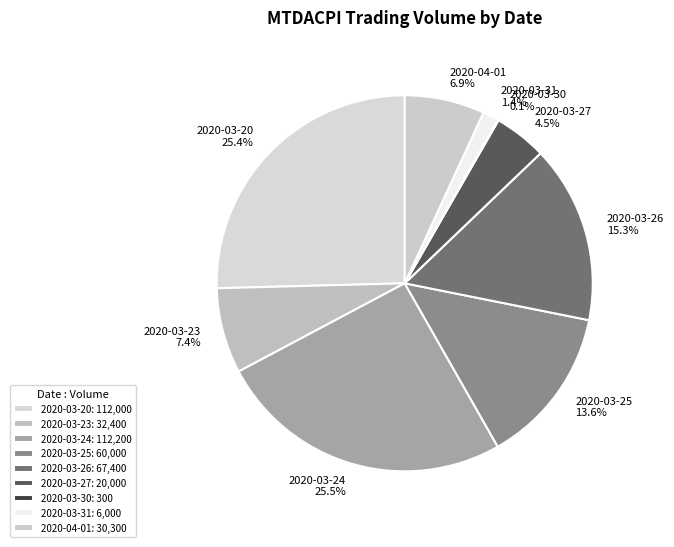

How many slices are in this pie chart?

9